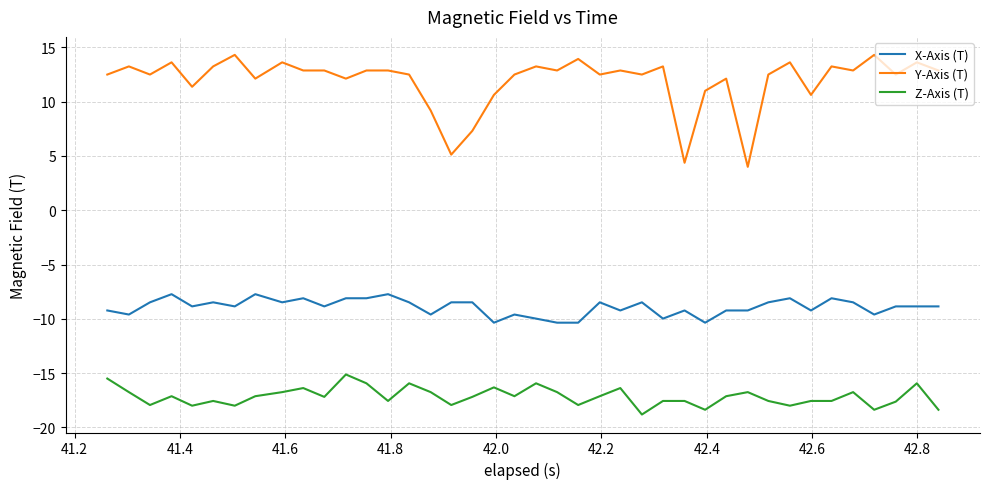

True or false: Z-Axis (T) and X-Axis (T) intersect in this chart.

False